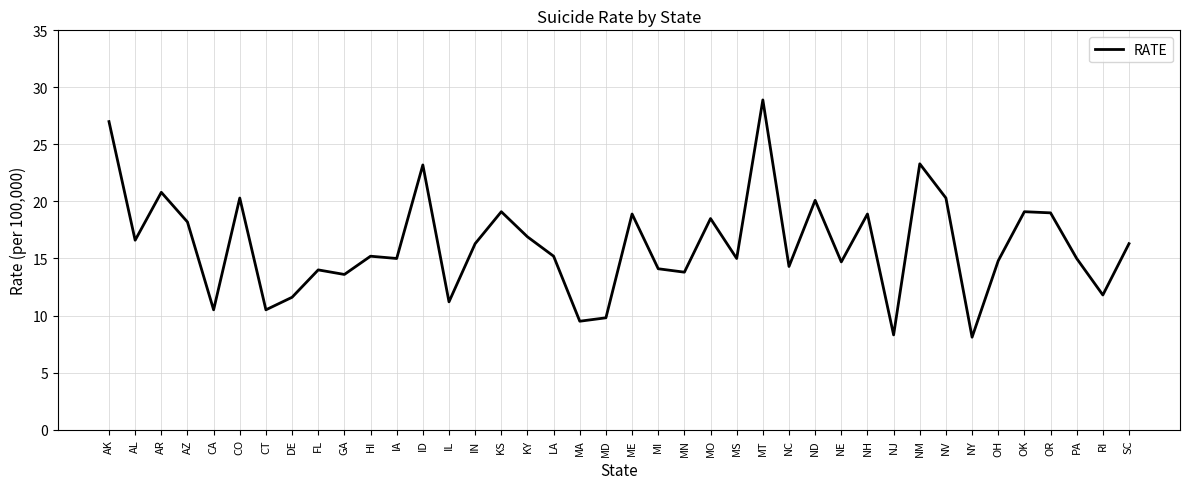

What is the change in value from IA to MI?

-0.9